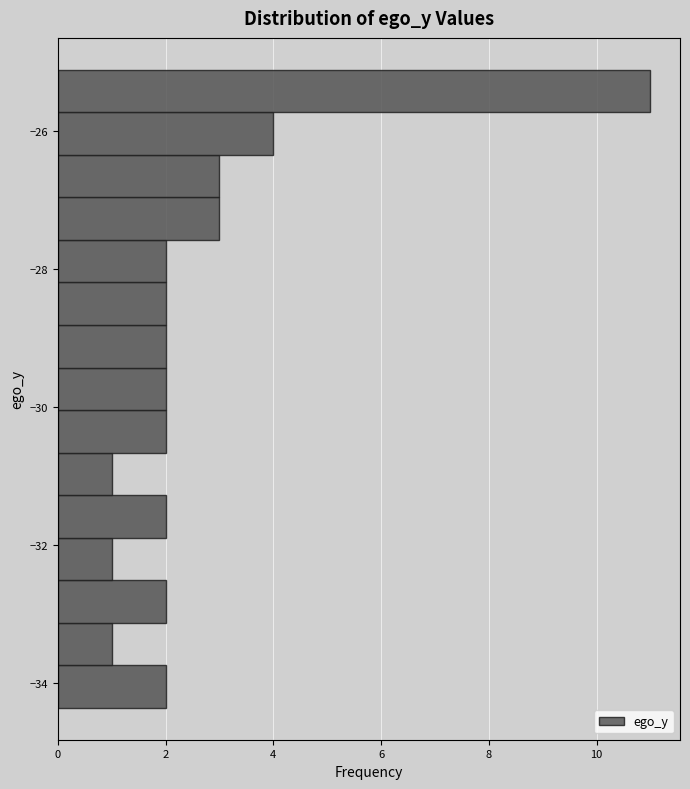

Read against the y-axis, roughly where is the centre of the longest bar?

-25.4